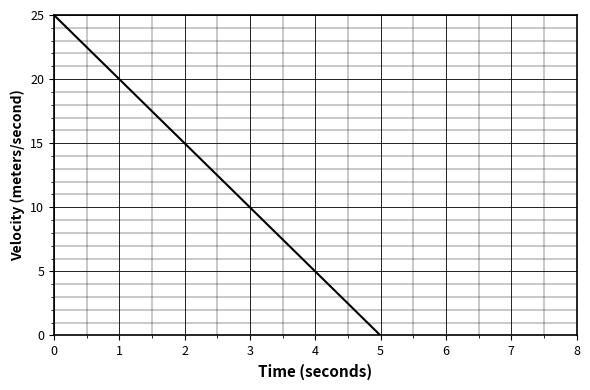

Count the number of data series in this chart.

1